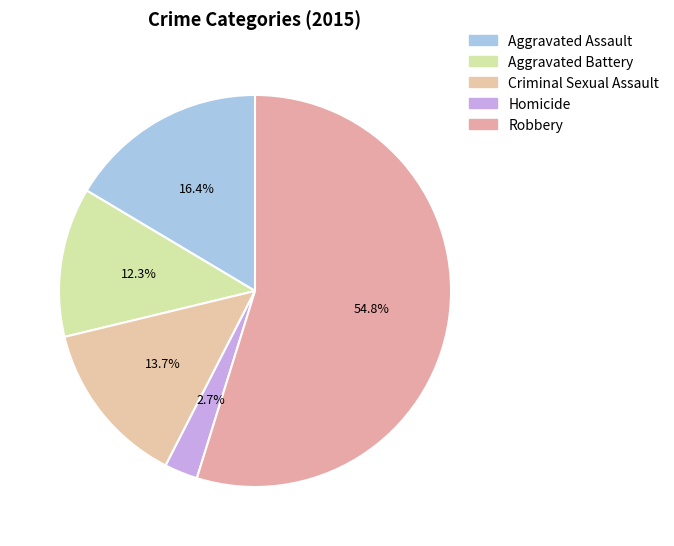

Does Robbery represent more than half of the total?

Yes